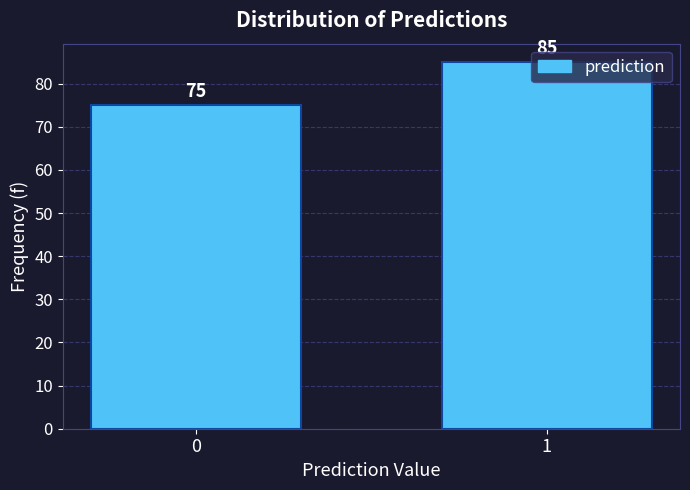

Rank the categories by value from lowest to highest.

0, 1